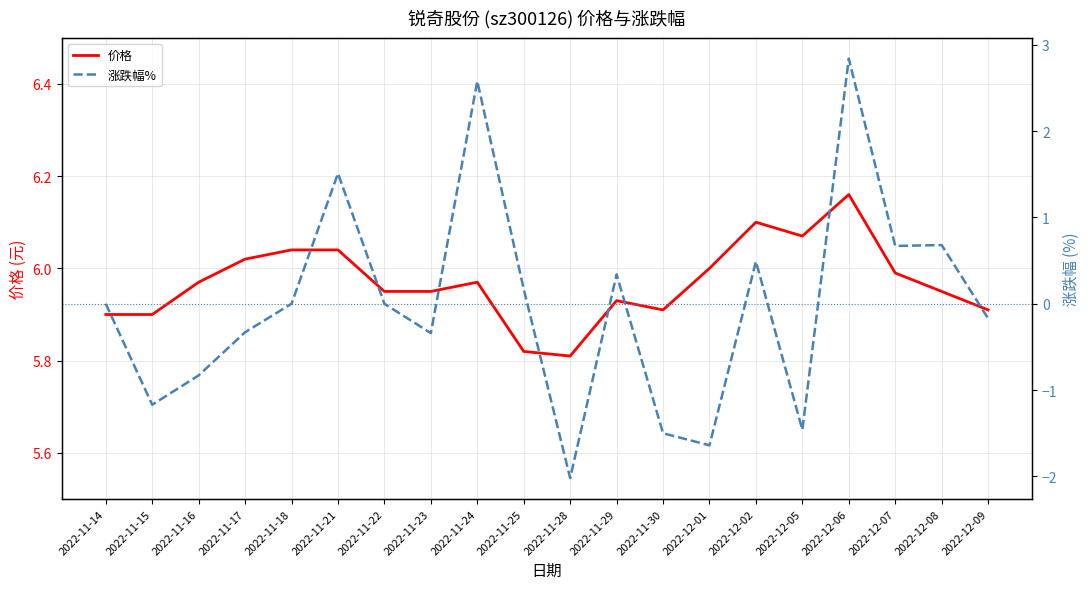

What is the label of the 9th point from the left?

2022-11-24